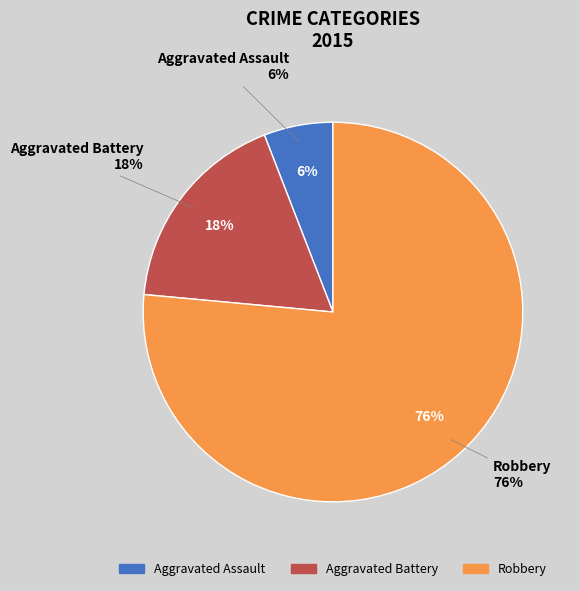

Rank the categories by value from highest to lowest.

Robbery, Aggravated Battery, Aggravated Assault